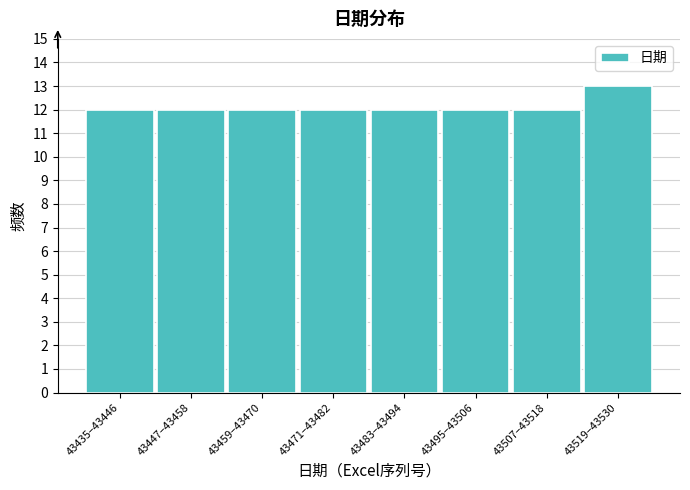

Reading right to left, what are all the values shown in this chart?

13	12	12	12	12	12	12	12